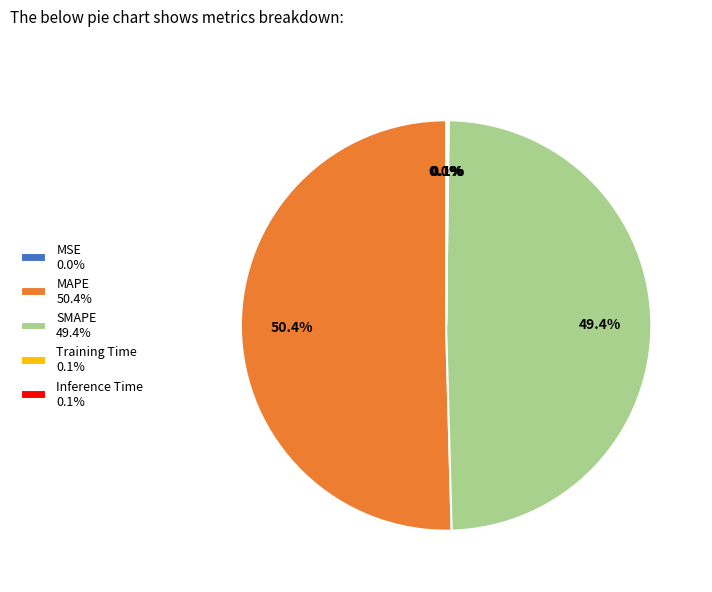

Which category has the biggest portion of the pie?

MAPE